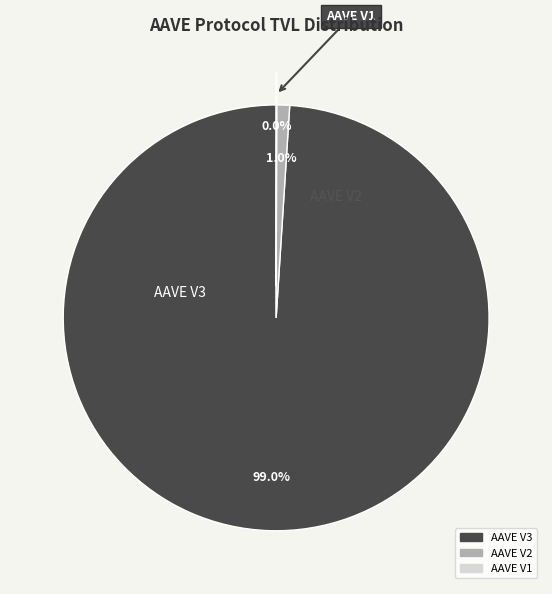

What is the smallest slice in the pie chart?

AAVE V1